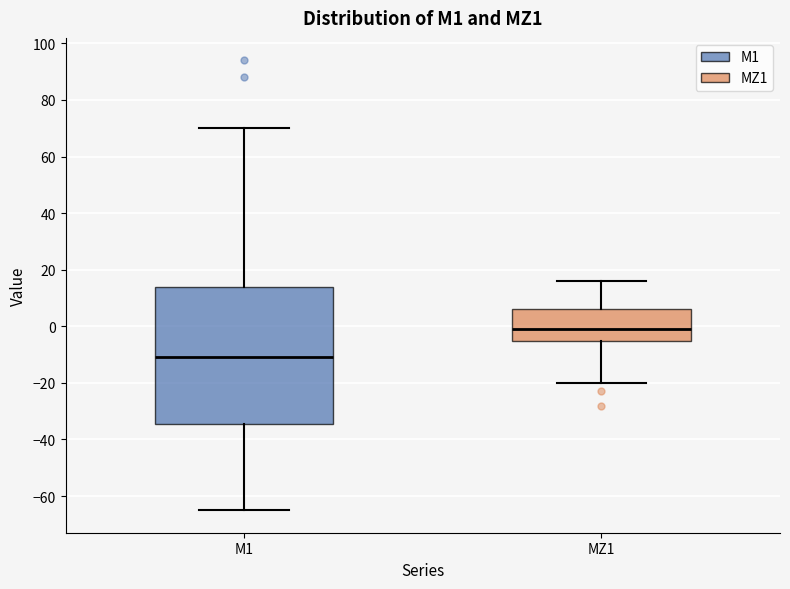

Where does the upper whisker of the box for M1 end on the y-axis? The values are not printed on the chart, so give them approximately, as read against the axis.

70